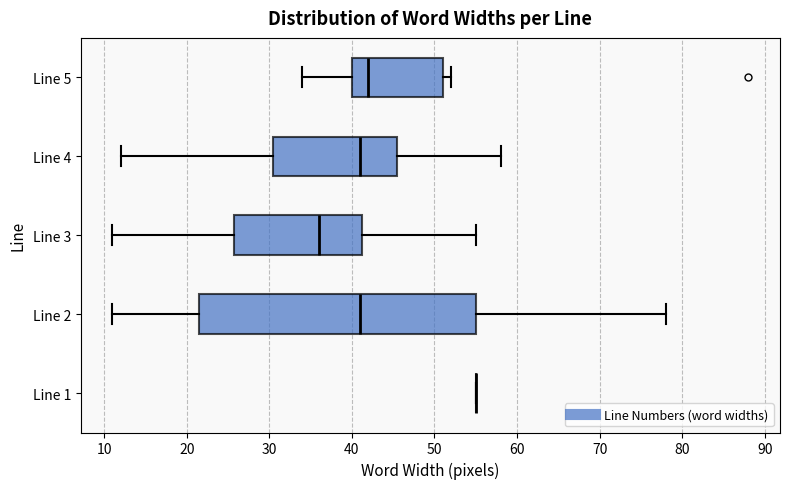

Reading bottom to top, read every box against the x-axis: the position of its median line, the range the box covers, and the ends of its whiskers. The values are not printed on the chart, so give them approximately, as read against the axis.

Line 1: box collapsed to a line at 55, whiskers 55 to 55
Line 2: median 41, box 22 to 55, whiskers 11 to 78
Line 3: median 36, box 26 to 41, whiskers 11 to 55
Line 4: median 41, box 31 to 46, whiskers 12 to 58
Line 5: median 42, box 40 to 51, whiskers 34 to 52